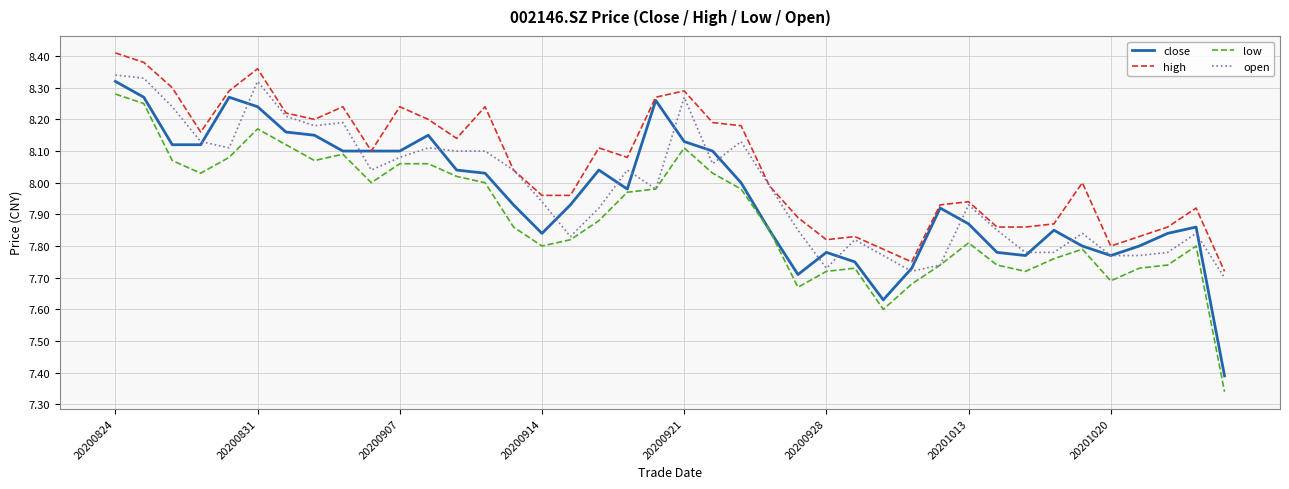

What is the minimum value for close?

7.4